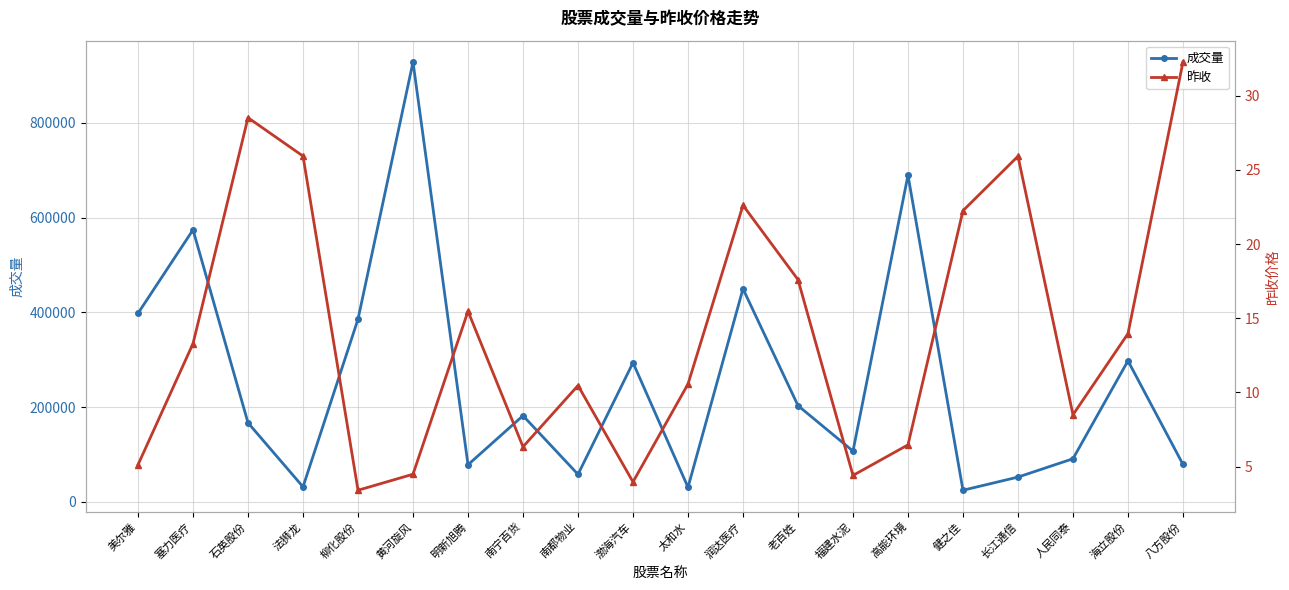

At which label does 成交量 reach its peak?

黄河旋风